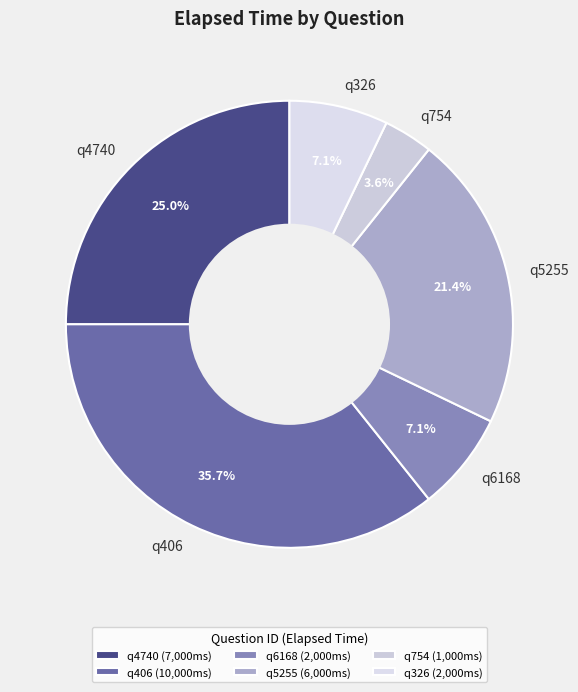

To the nearest percent, what is the difference between the largest and smallest slice percentages?

32%